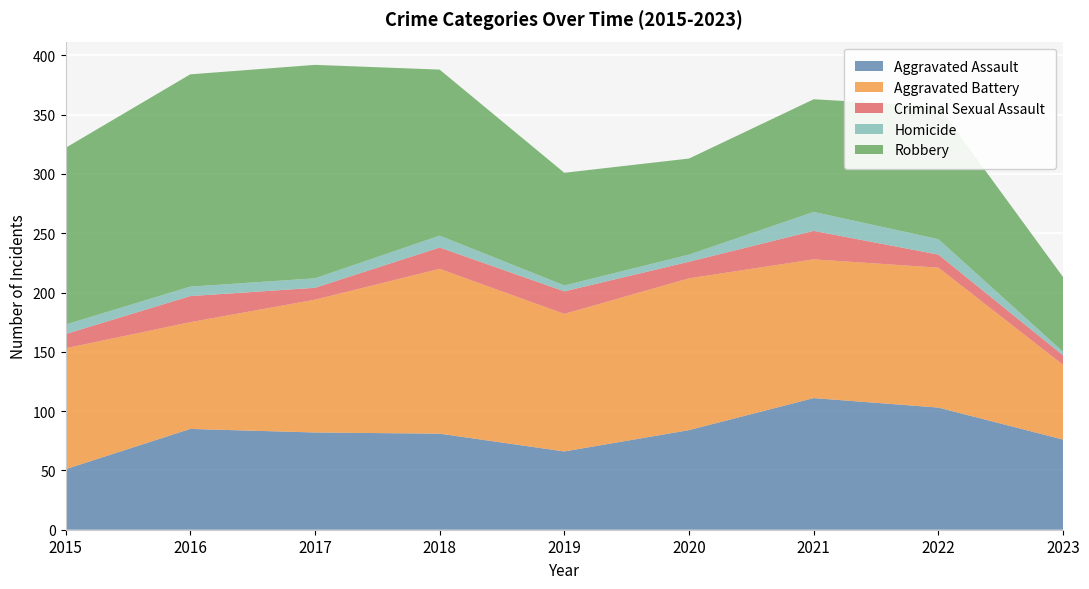

Reading right to left, list all the values displayed in this chart.

Aggravated Assault: 76	103	111	84	66	81	82	85	51
Aggravated Battery: 63	118	117	128	116	139	112	90	102
Criminal Sexual Assault: 8	11	24	14	19	18	10	22	12
Homicide: 3	13	16	6	5	10	8	8	8
Robbery: 63	112	95	81	95	140	180	179	149